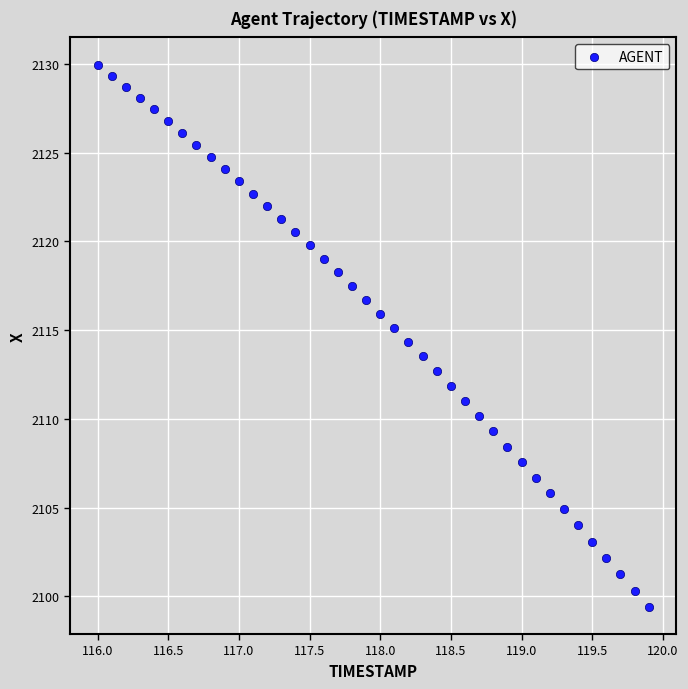

What is the range of Y values (max minus min)?

30.6